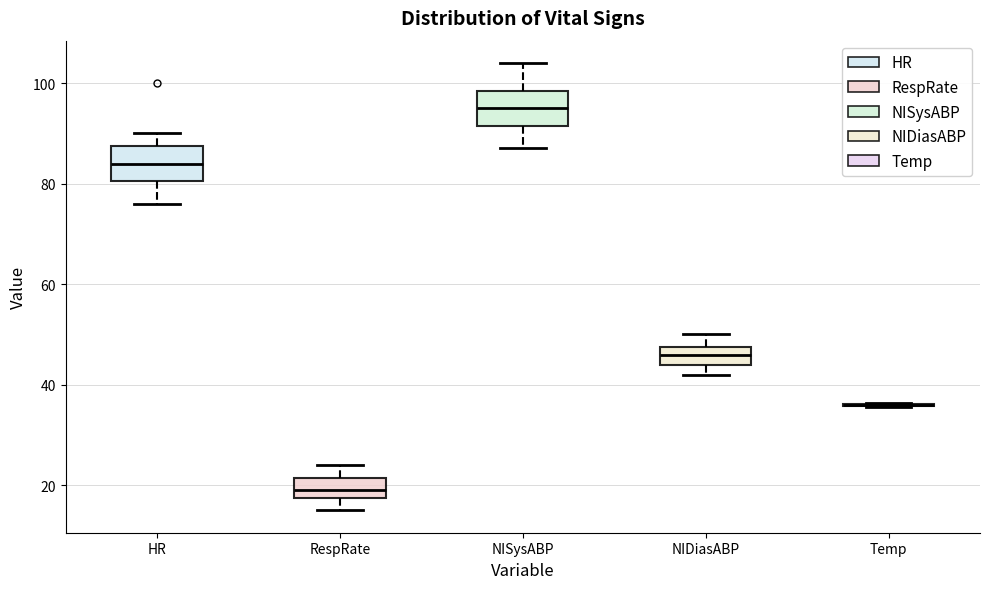

Reading left to right, transcribe this box plot: for each box, give where its median line is, the range the box spans, and where its two whiskers end, as read against the y-axis. The values are not printed on the chart, so give them approximately, as read against the axis.

HR: median 84, box 80 to 88, whiskers 76 to 90
RespRate: median 20, box 18 to 22, whiskers 16 to 24
NISysABP: median 96, box 92 to 98, whiskers 88 to 104
NIDiasABP: median 46, box 44 to 48, whiskers 42 to 50
Temp: box collapsed to a line at 36, whiskers 36 to 36